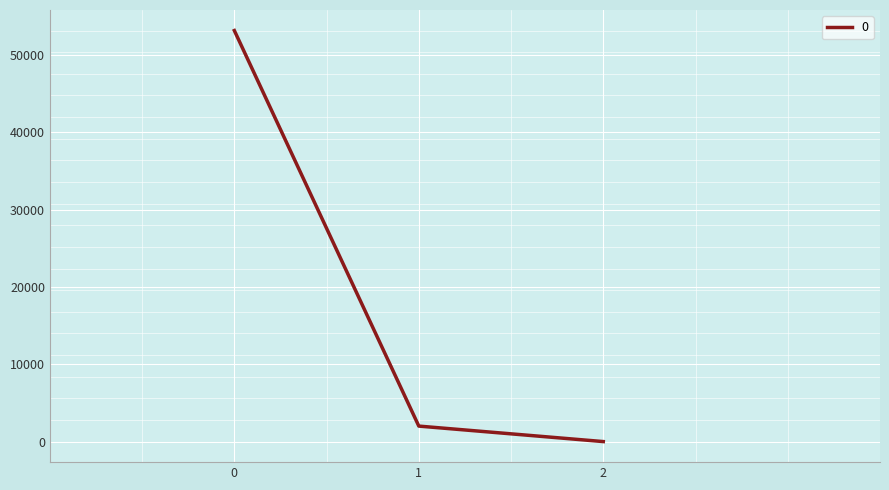

What is the sum of all values?

55186.6